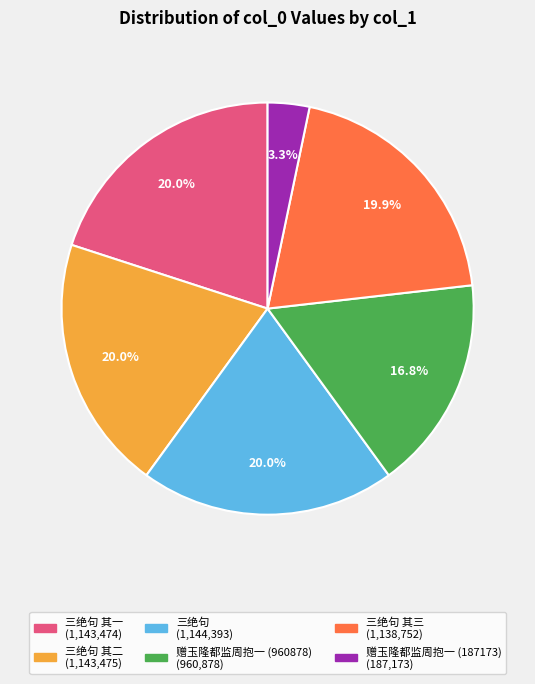

Is there any slice that represents more than half of the pie?

No